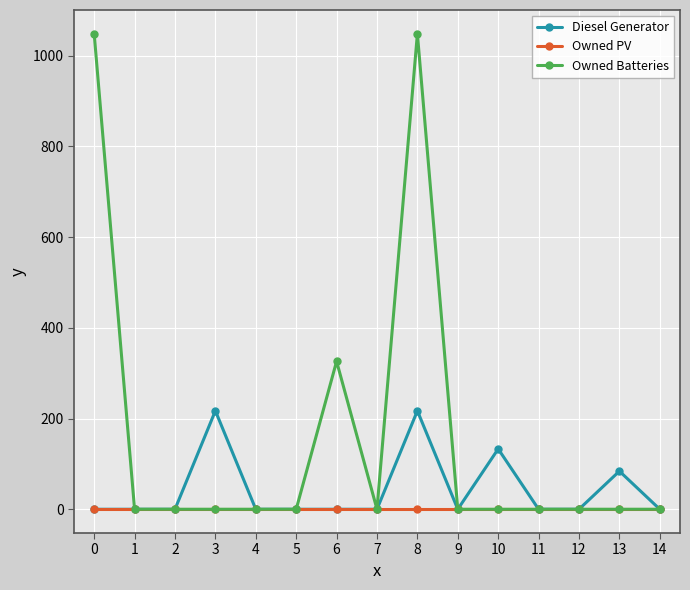

What are all the series names shown in the legend?

Diesel Generator, Owned PV, Owned Batteries